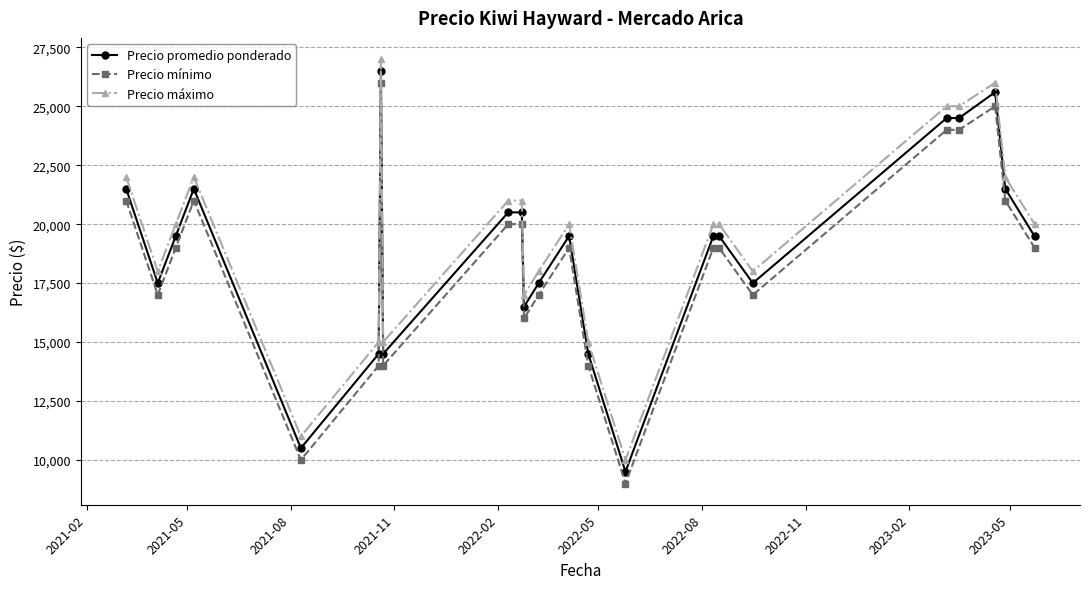

What is the value of the Precio máximo point at the 20th from the left?

25000